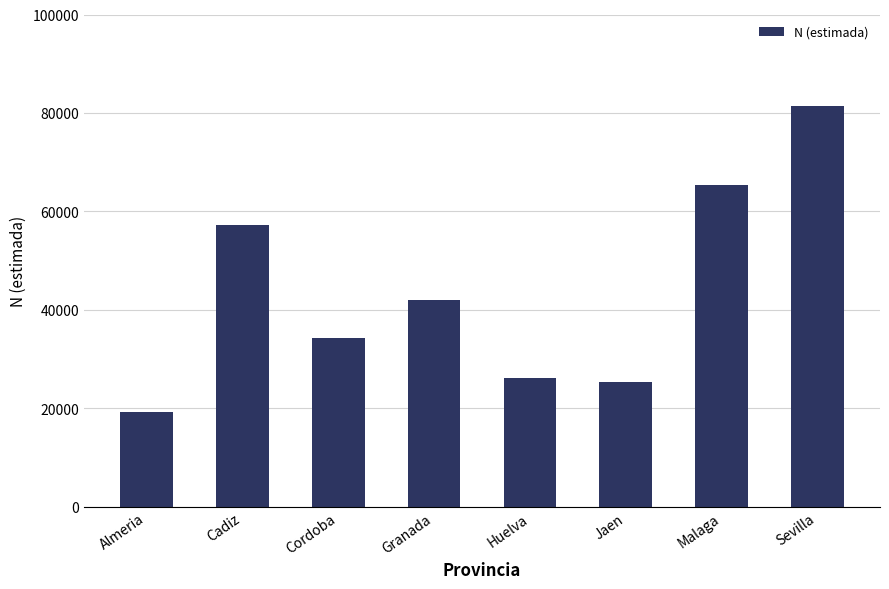

What position from the left is Jaen?

6